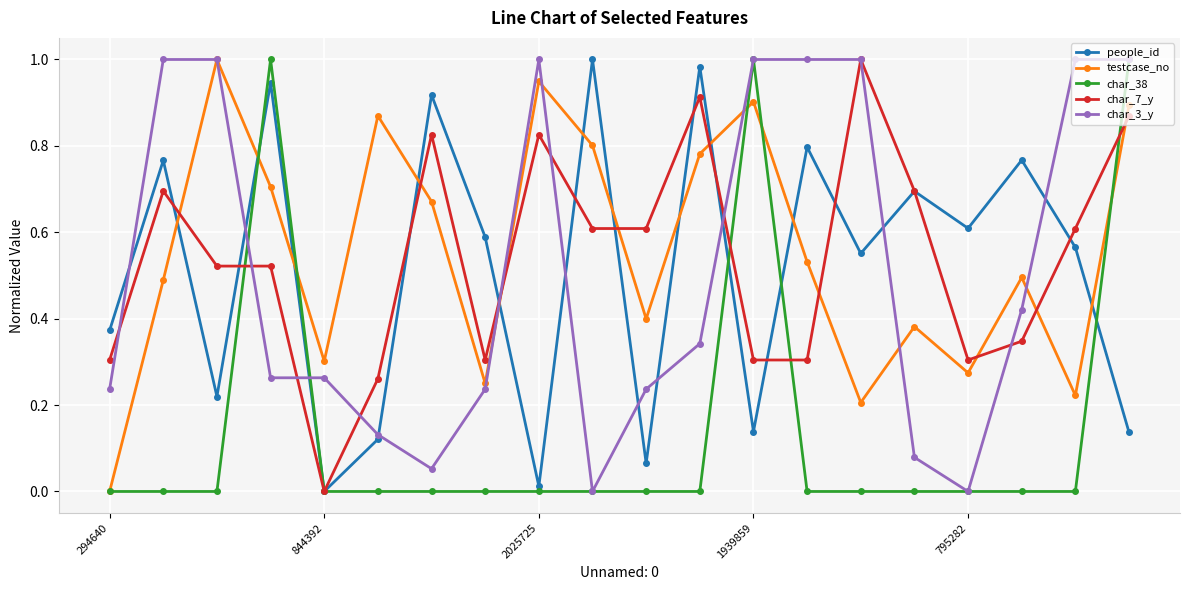

In testcase_no, how many points are higher than both neighbors (excluding endpoints)?

6